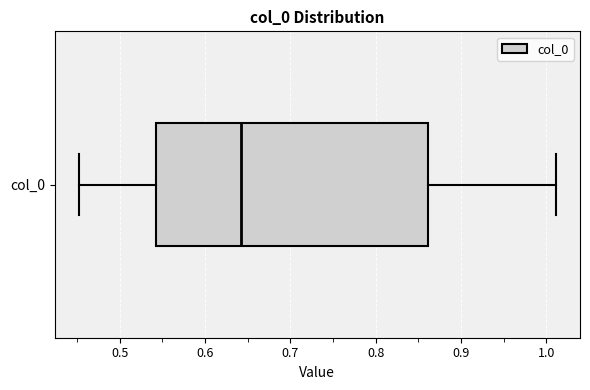

Read this box plot against the x-axis: the position of the median line, the range covered by the box, and the ends of both whiskers. The values are not printed on the chart, so give them approximately, as read against the axis.

median 0.64, box 0.54 to 0.86, whiskers 0.45 to 1.01